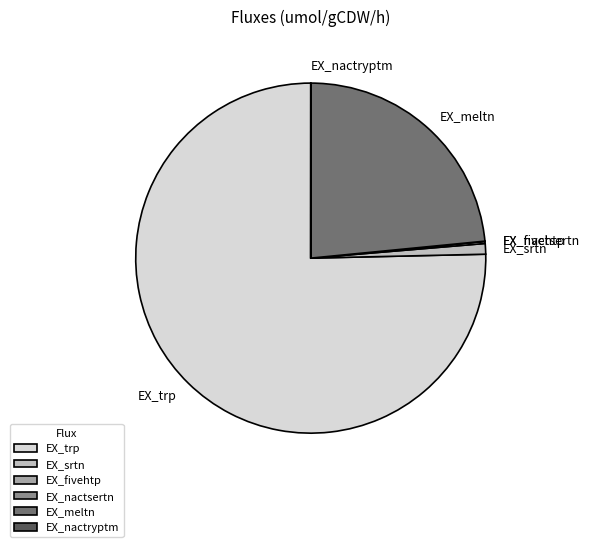

Which slice represents more than half of the pie?

EX_trp